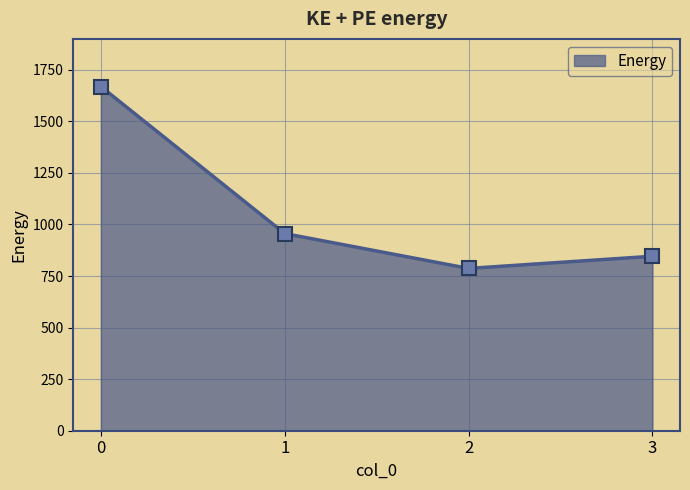

The value at 1 is 956. True or false?

True